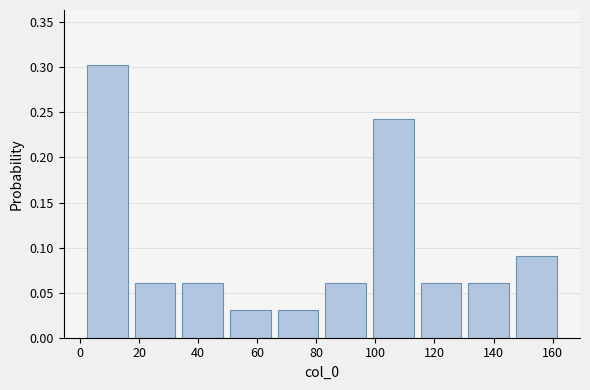

Reading left to right, list every bar in this chart as the range it spans on the x-axis followed by its height. Neither the bar edges nor the heights are printed on the chart, so give them approximately, as read against the axes.

2 to 18: 0.305
18 to 34: 0.060
34 to 50: 0.060
50 to 66: 0.030
66 to 82: 0.030
82 to 98: 0.060
98 to 114: 0.240
114 to 130: 0.060
130 to 146: 0.060
146 to 162: 0.090